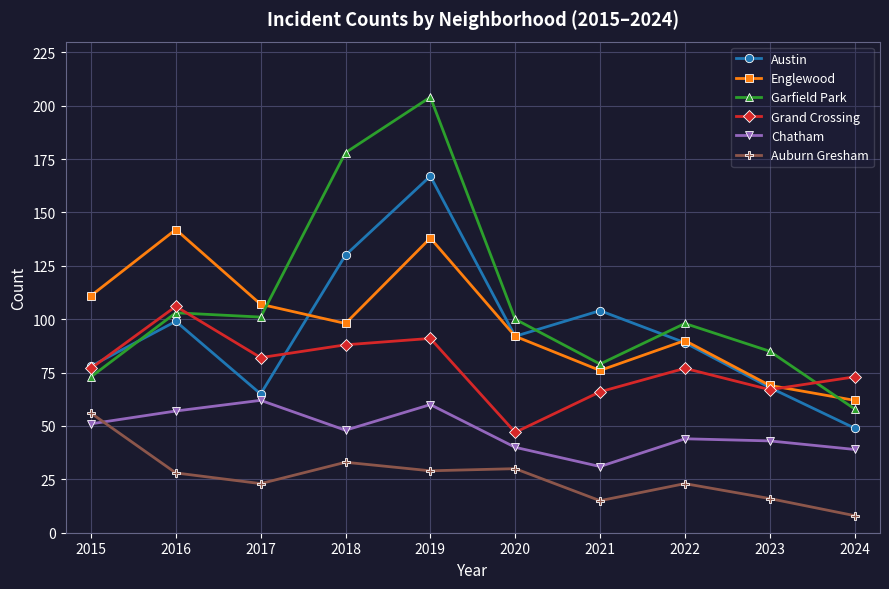

What is the difference between the second highest and second lowest values in the Grand Crossing series?

25